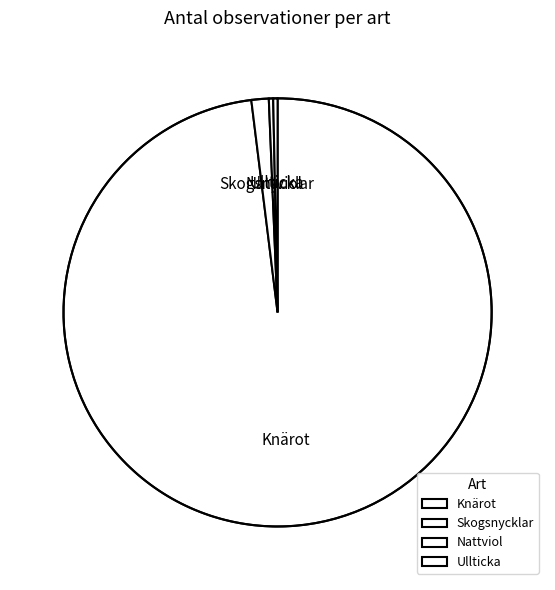

Which category accounts for the majority?

Knärot